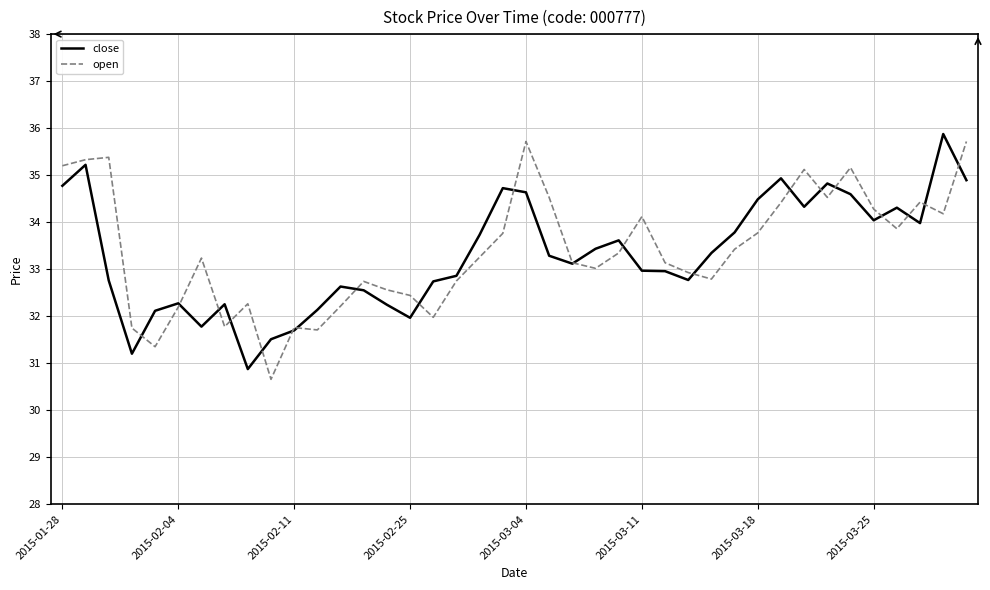

What are all the series names shown in the legend?

close, open